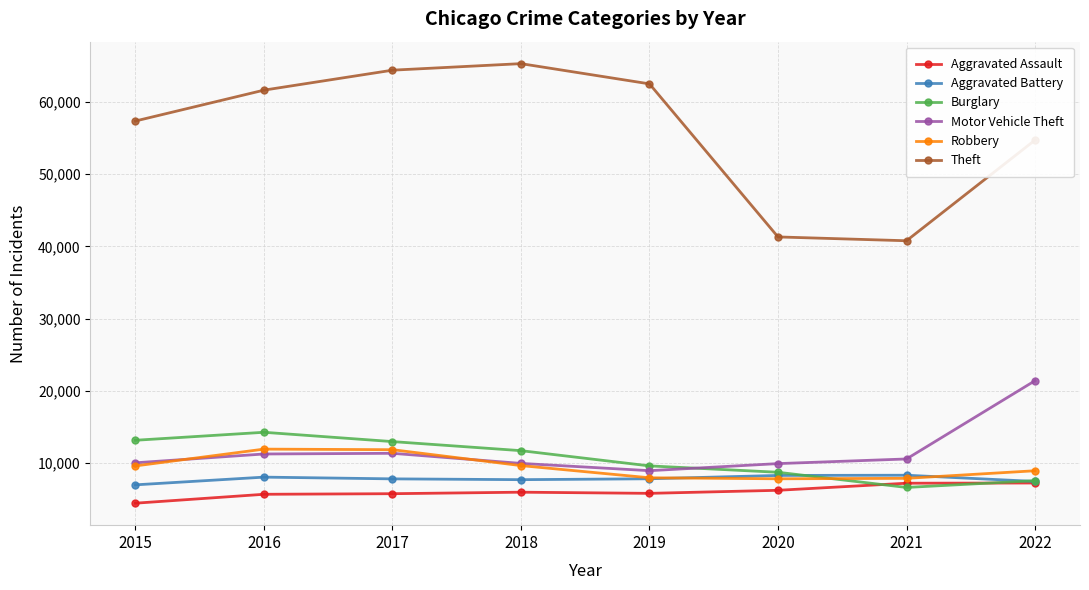

Does the chart display data point markers on the line(s)?

Yes